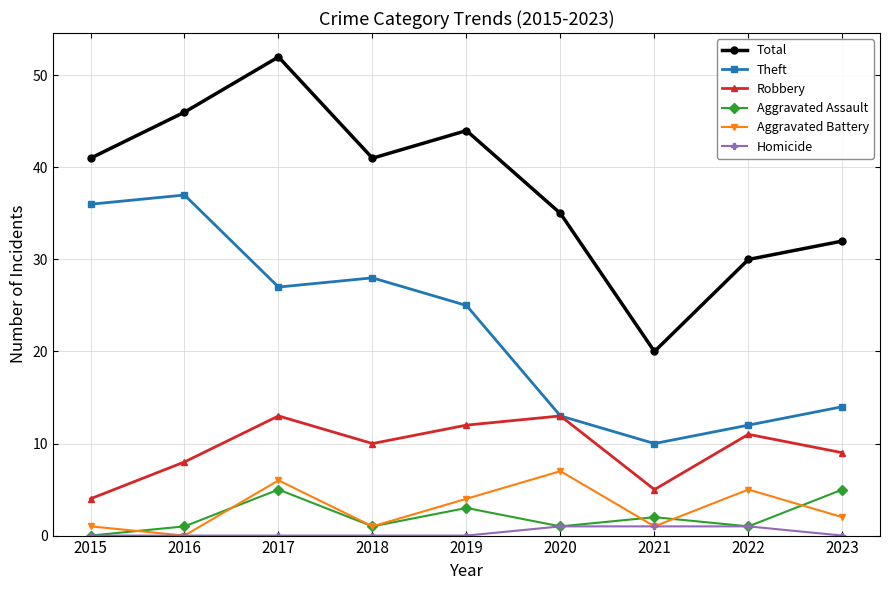

At how many categories does at least one series exceed 51?

1